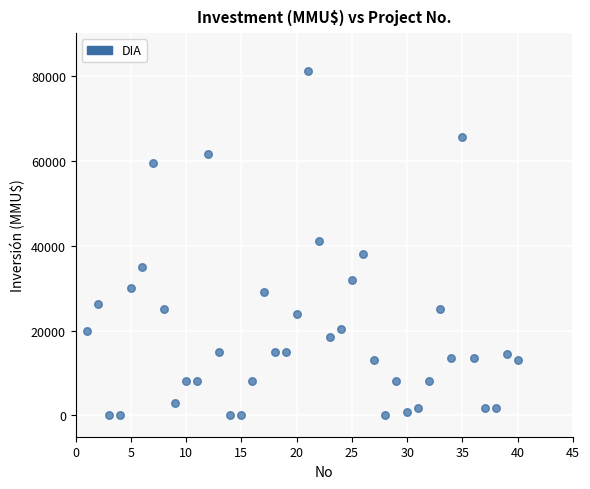

What is the range of X values (max minus min)?

39